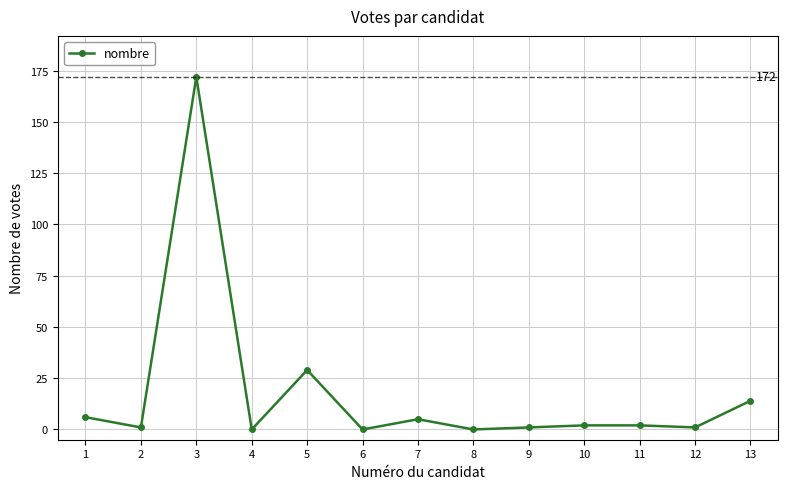

What is the average value?

18